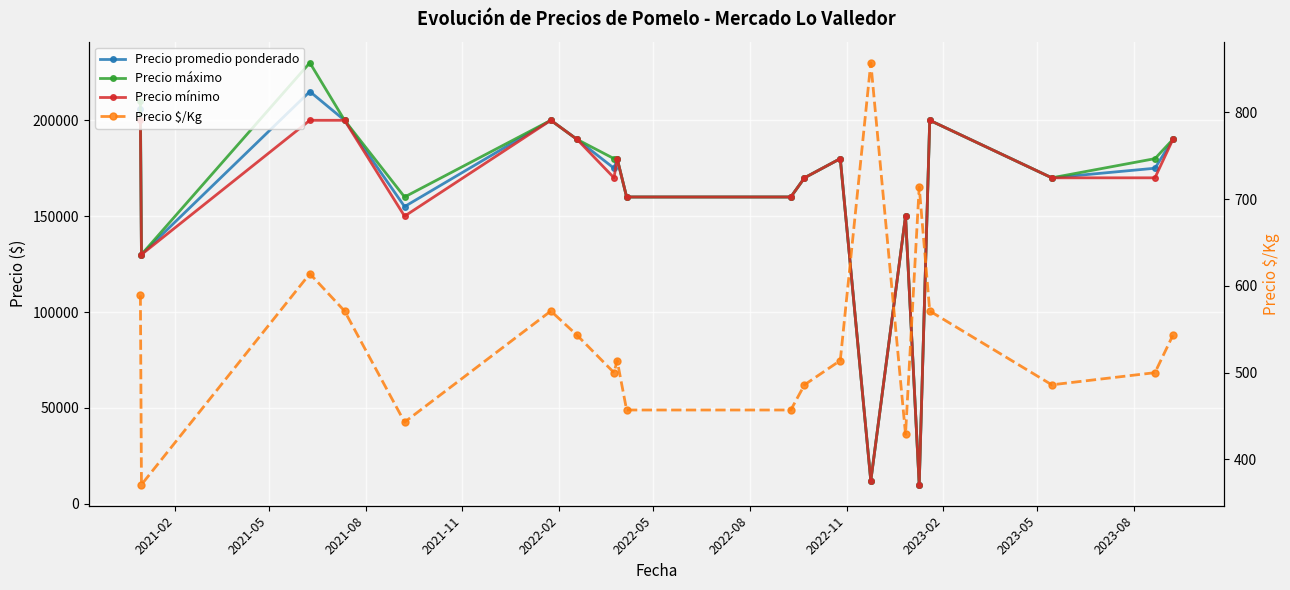

True or false: Precio máximo and Precio promedio ponderado intersect in this chart.

False